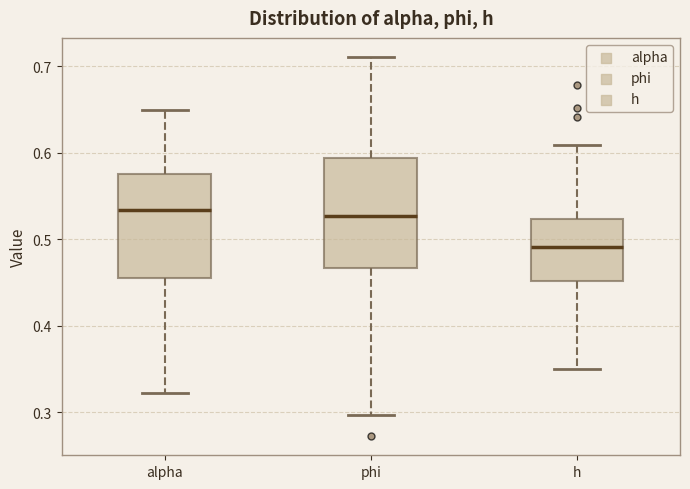

Reading left to right, transcribe this box plot: for each box, give where its median line is, the range the box spans, and where its two whiskers end, as read against the y-axis. The values are not printed on the chart, so give them approximately, as read against the axis.

alpha: median 0.53, box 0.46 to 0.58, whiskers 0.32 to 0.65
phi: median 0.53, box 0.47 to 0.59, whiskers 0.30 to 0.71
h: median 0.49, box 0.45 to 0.52, whiskers 0.35 to 0.61